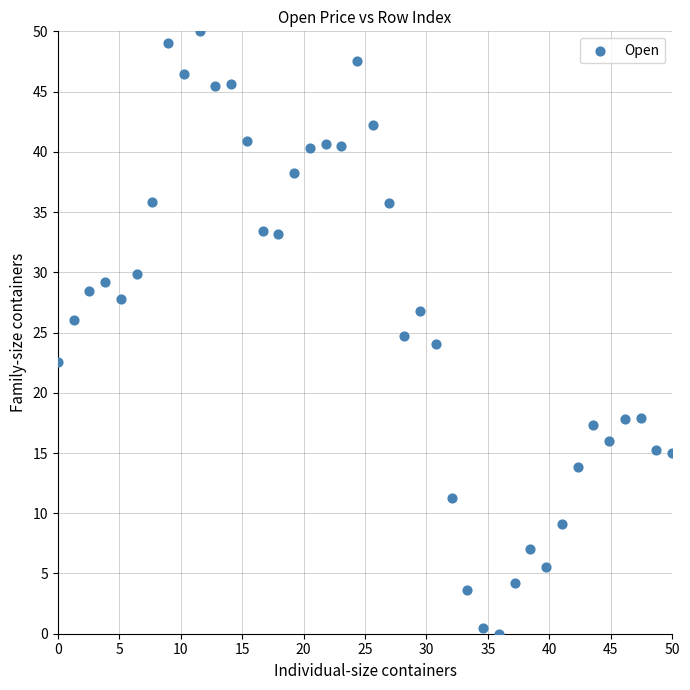

What is the range of X values (max minus min)?

50.0